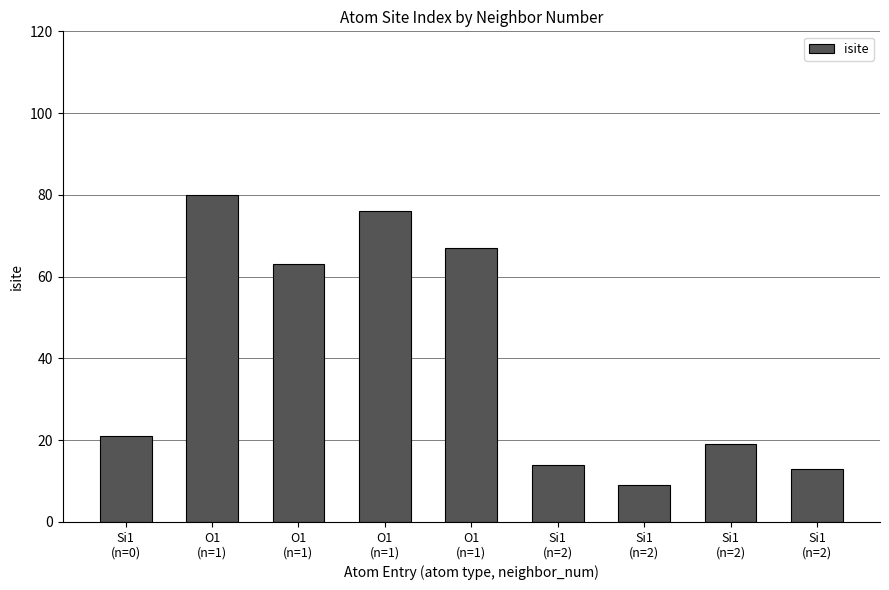

What is the ratio of the value at Si1
(n=2) to the value at O1
(n=1)?

0.2